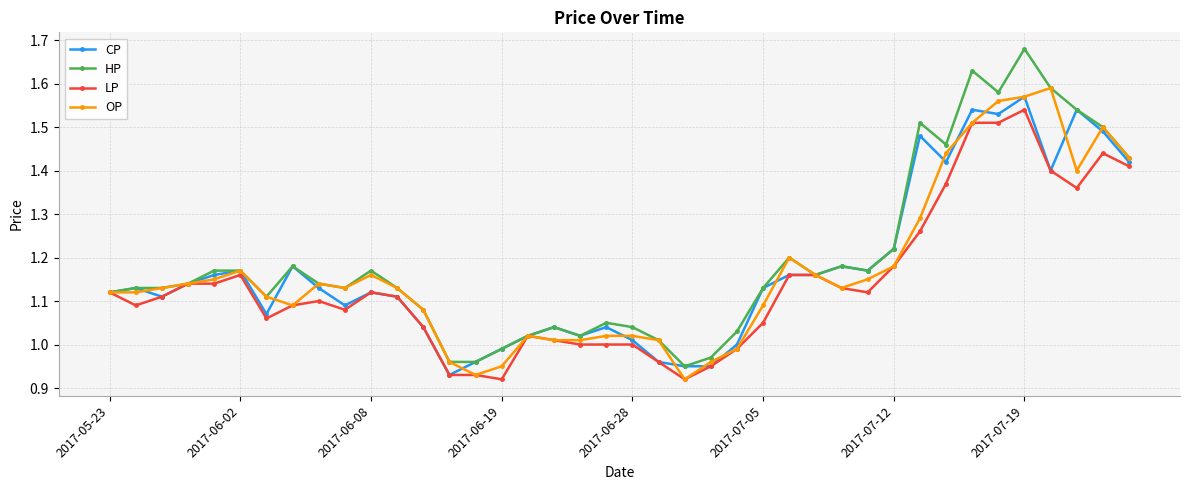

Which series has the widest spread of values?

HP